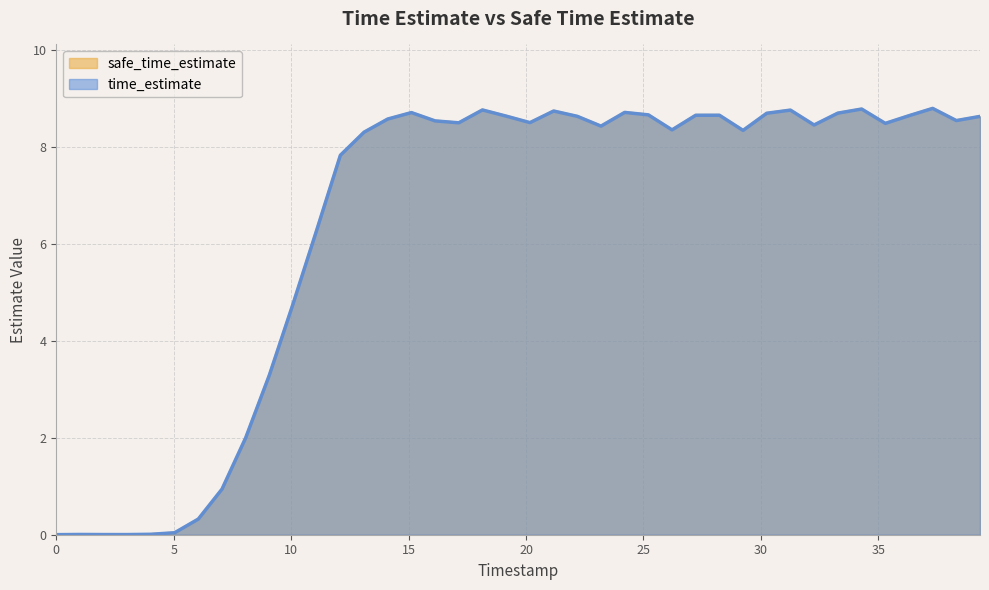

What is the value of the safe_time_estimate point at the 19th from the left?

8.8